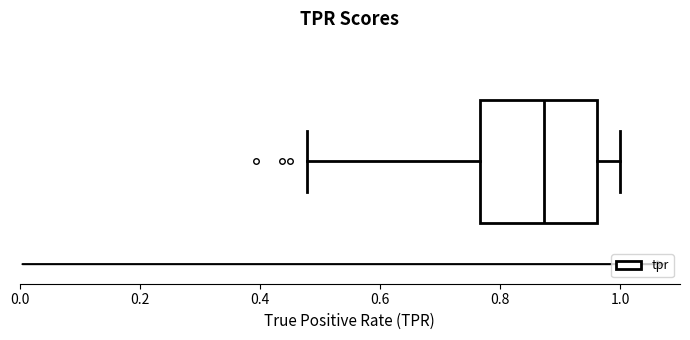

Transcribe this box plot: give where the median line is, the range the box spans, and where the two whiskers end, as read against the x-axis. The values are not printed on the chart, so give them approximately, as read against the axis.

median 0.88, box 0.76 to 0.96, whiskers 0.48 to 1.00